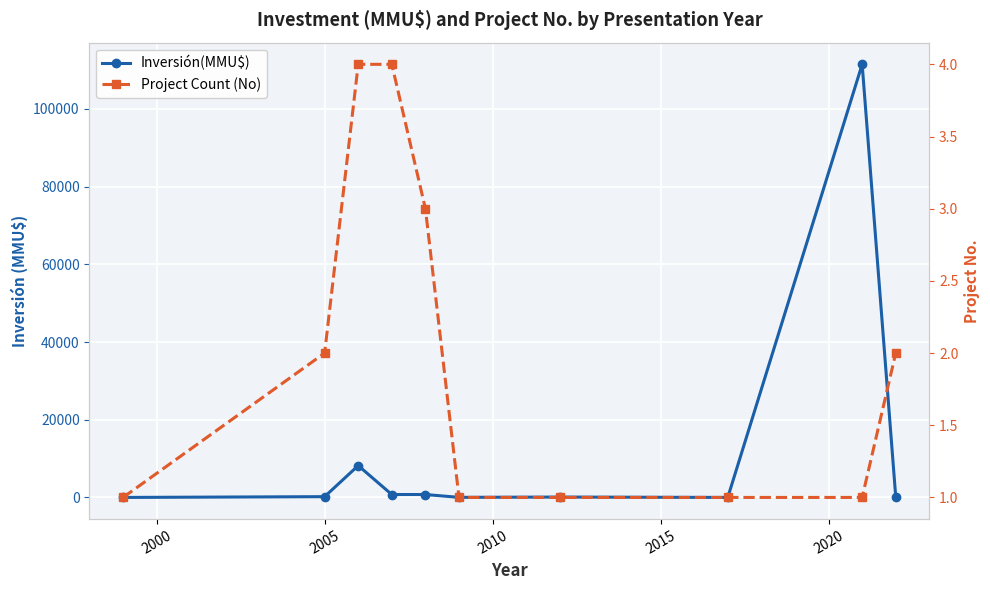

True or false: Project Count (No) has more than 1 interior local peaks.

False